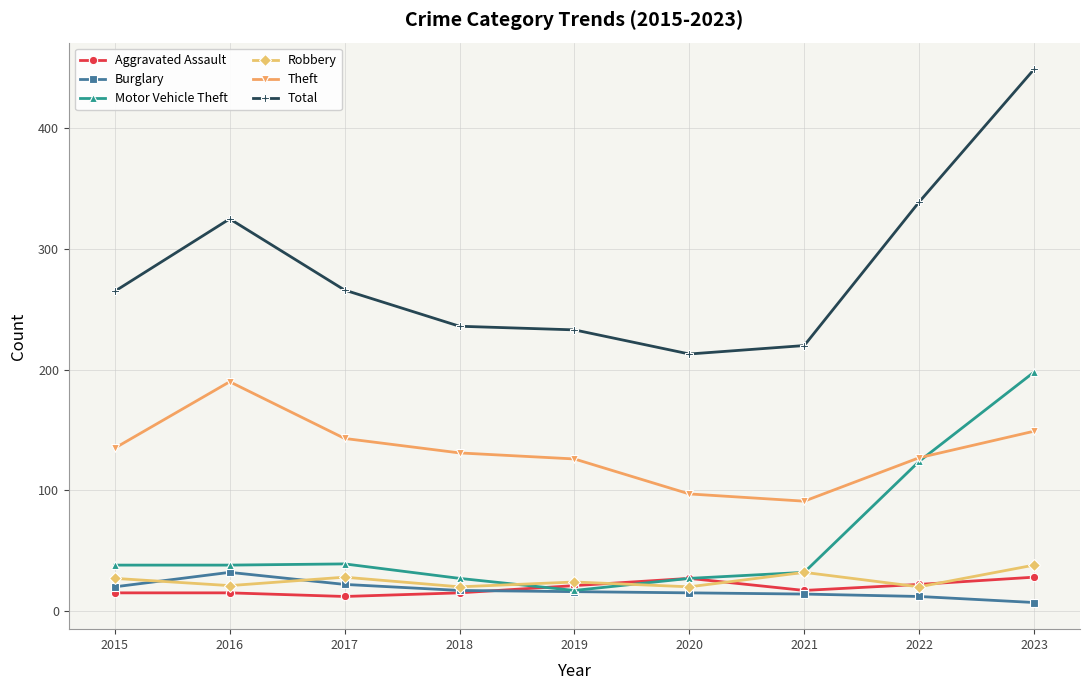

What is the minimum value shown in the chart?

7